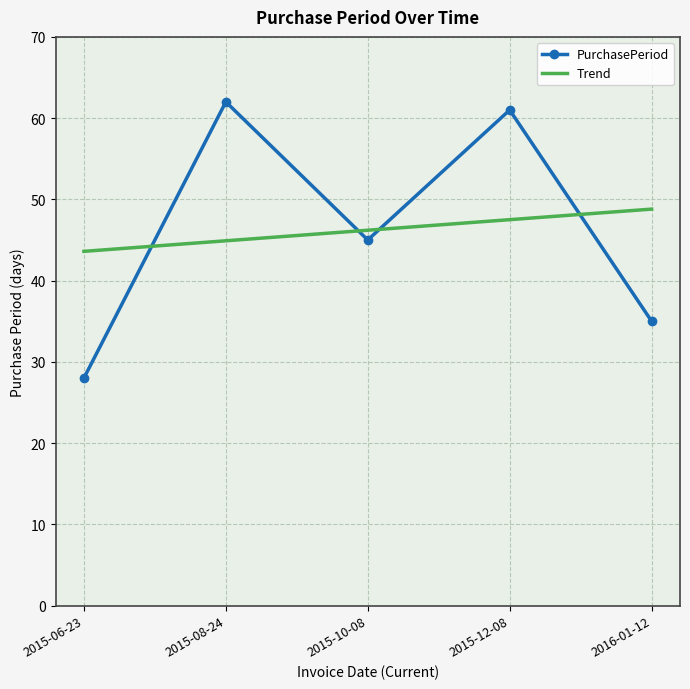

True or false: Trend and PurchasePeriod cross at least once.

True